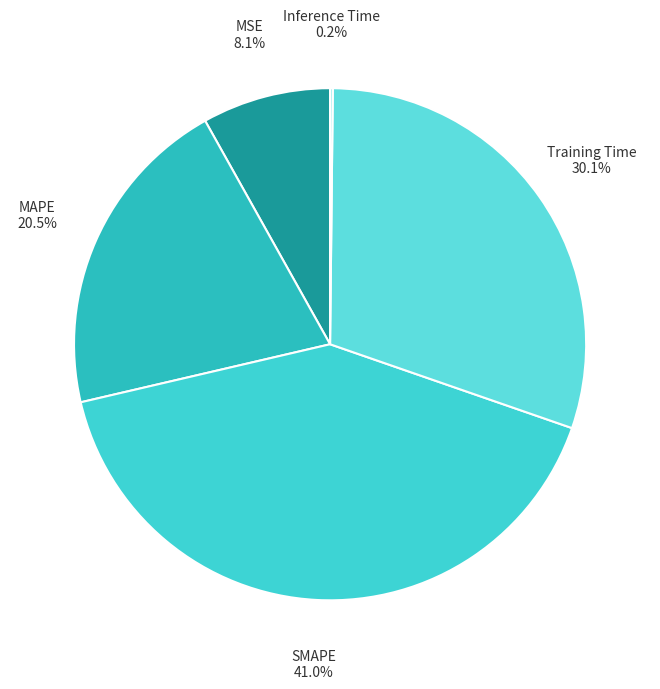

Which has a higher value, Training Time or SMAPE?

SMAPE